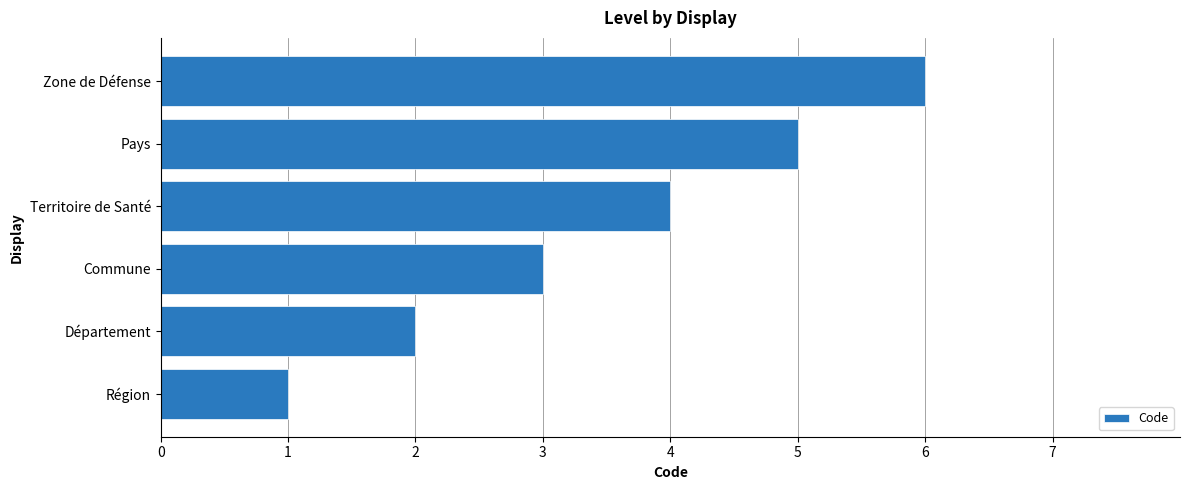

True or false: the data shows 1 at Territoire de Santé.

False